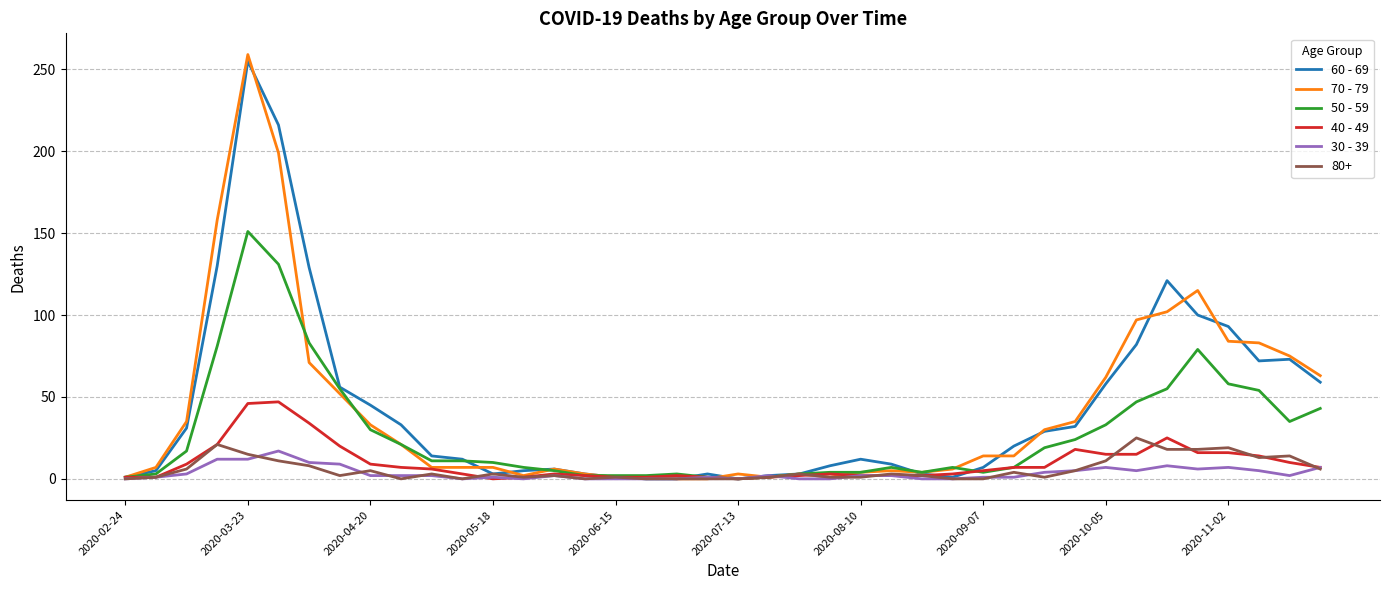

Rank the series by their maximum value, from highest to lowest.

70 - 79, 60 - 69, 50 - 59, 40 - 49, 80+, 30 - 39